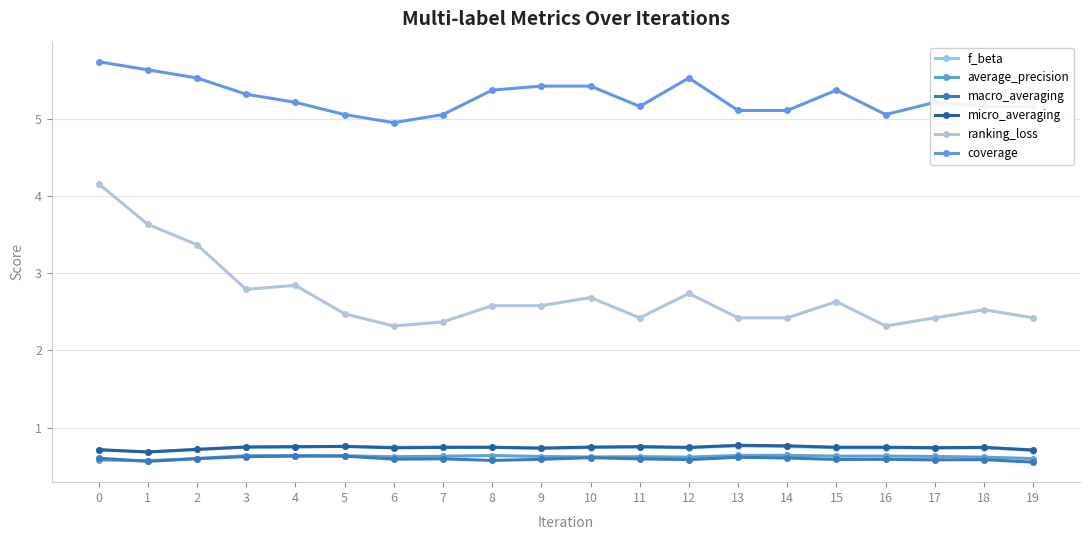

Is this an area chart (filled region under the line)?

No